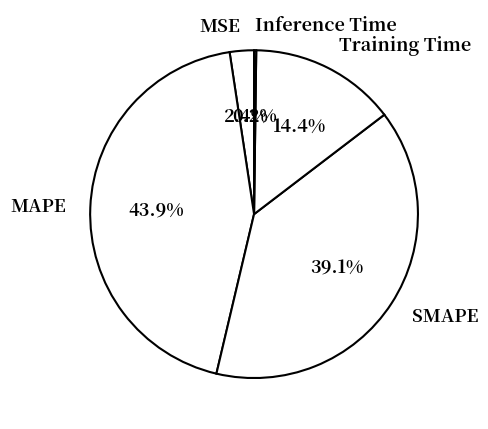

Which has a higher value, SMAPE or Training Time?

SMAPE